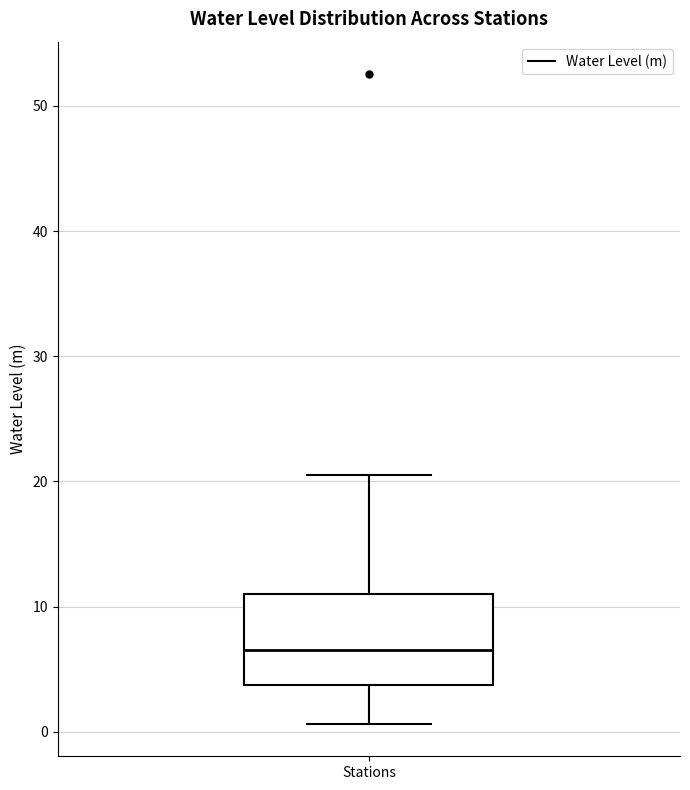

Read this box plot against the y-axis: the position of the median line, the range covered by the box, and the ends of both whiskers. The values are not printed on the chart, so give them approximately, as read against the axis.

median 7, box 4 to 11, whiskers 1 to 21